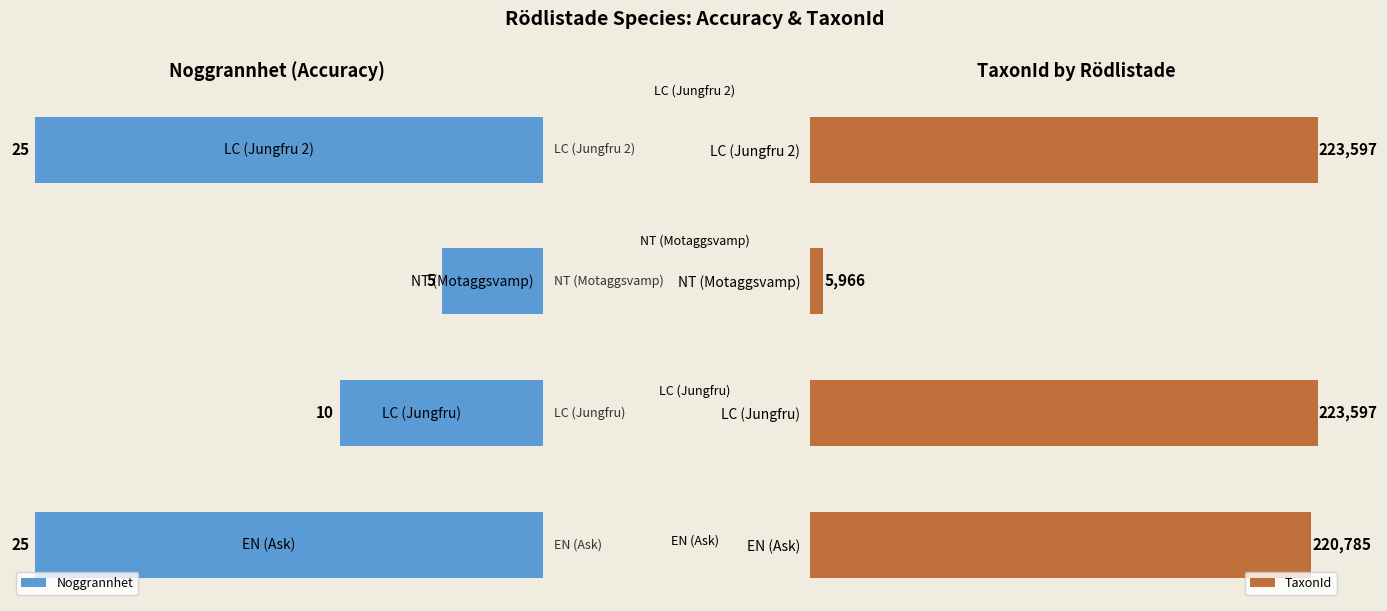

Which category has the lowest value in the TaxonId series?

NT (Motaggsvamp)